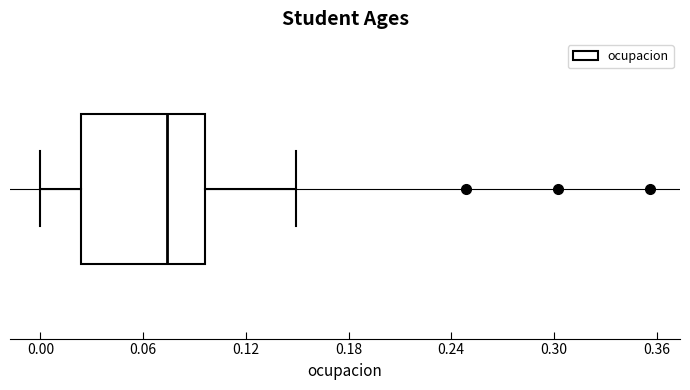

Read this box plot against the x-axis: the position of the median line, the range covered by the box, and the ends of both whiskers. The values are not printed on the chart, so give them approximately, as read against the axis.

median 0.07, box 0.02 to 0.10, whiskers 0.00 to 0.15